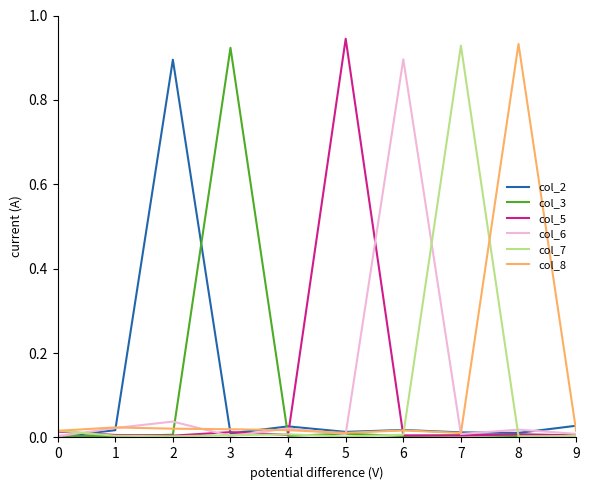

True or false: col_5 has a value of 0.0 at 8.

True